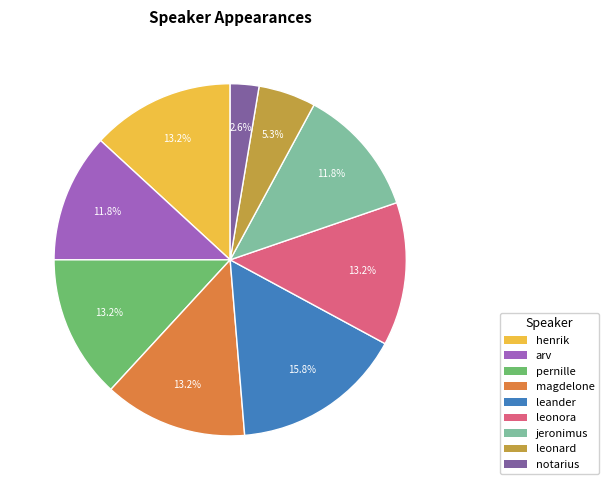

True or false: leonard accounts for 5% of the total.

True